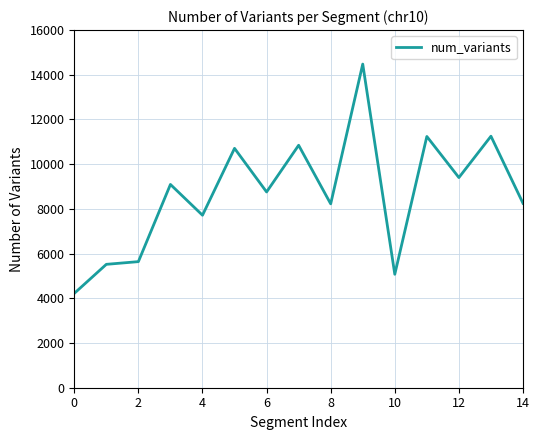

What is the difference between the maximum and minimum values?

10258